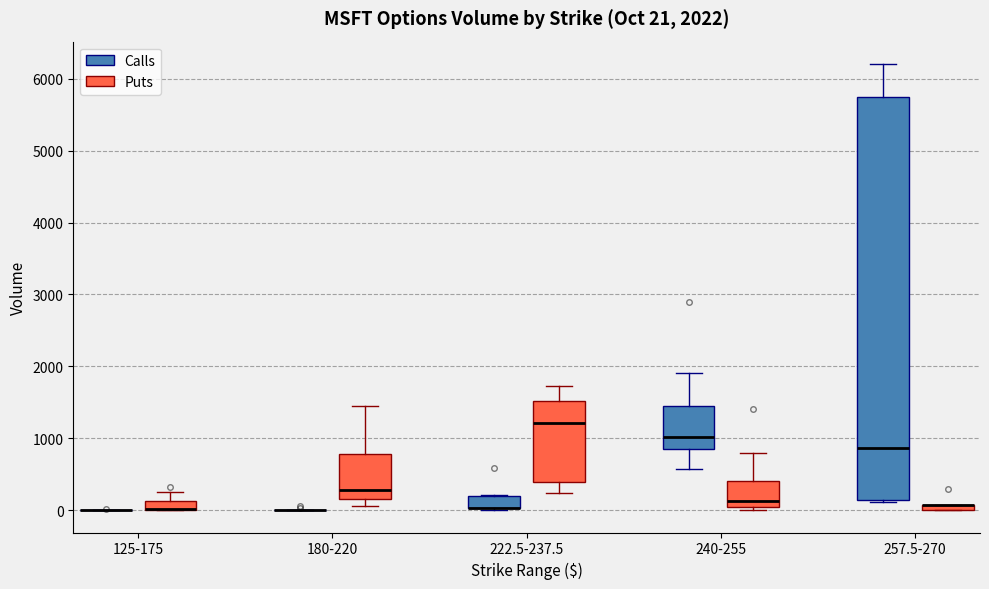

Comparing the boxes themselves (not the whiskers), which one is the tallest?

257.5-270 (Calls)